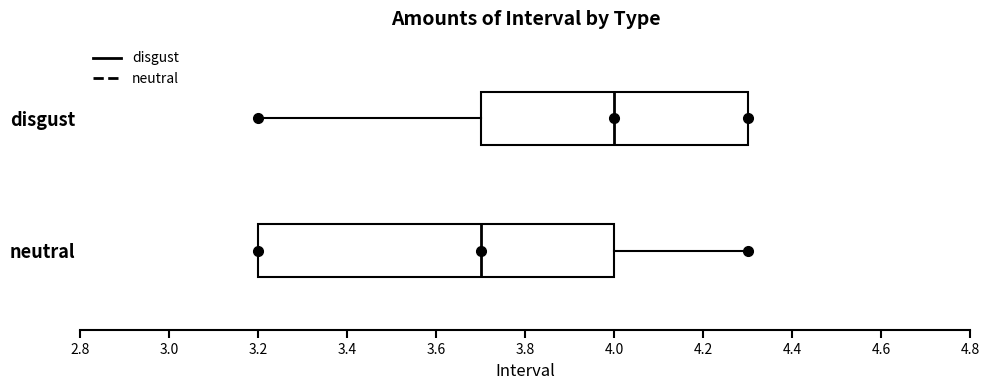

Reading bottom to top, transcribe this box plot: for each box, give where its median line is, the range the box spans, and where its two whiskers end, as read against the x-axis. The values are not printed on the chart, so give them approximately, as read against the axis.

neutral: median 3.7, box 3.2 to 4.0, whiskers 3.2 to 4.3
disgust: median 4.0, box 3.7 to 4.3, whiskers 3.2 to 4.3